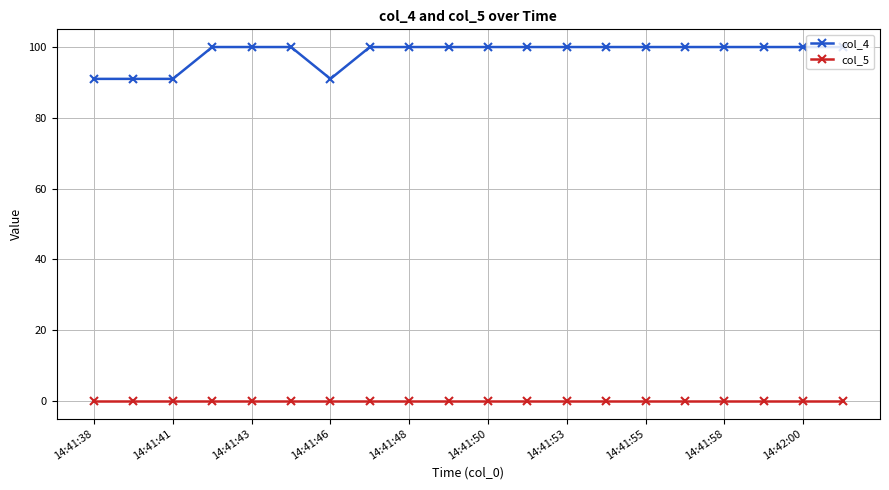

Reading left to right, list all the values displayed in this chart.

col_4: 91	91	91	100	100	100	91	100	100	100	100	100	100	100	100	100	100	100	100	100
col_5: 0	0	0	0	0	0	0	0	0	0	0	0	0	0	0	0	0	0	0	0